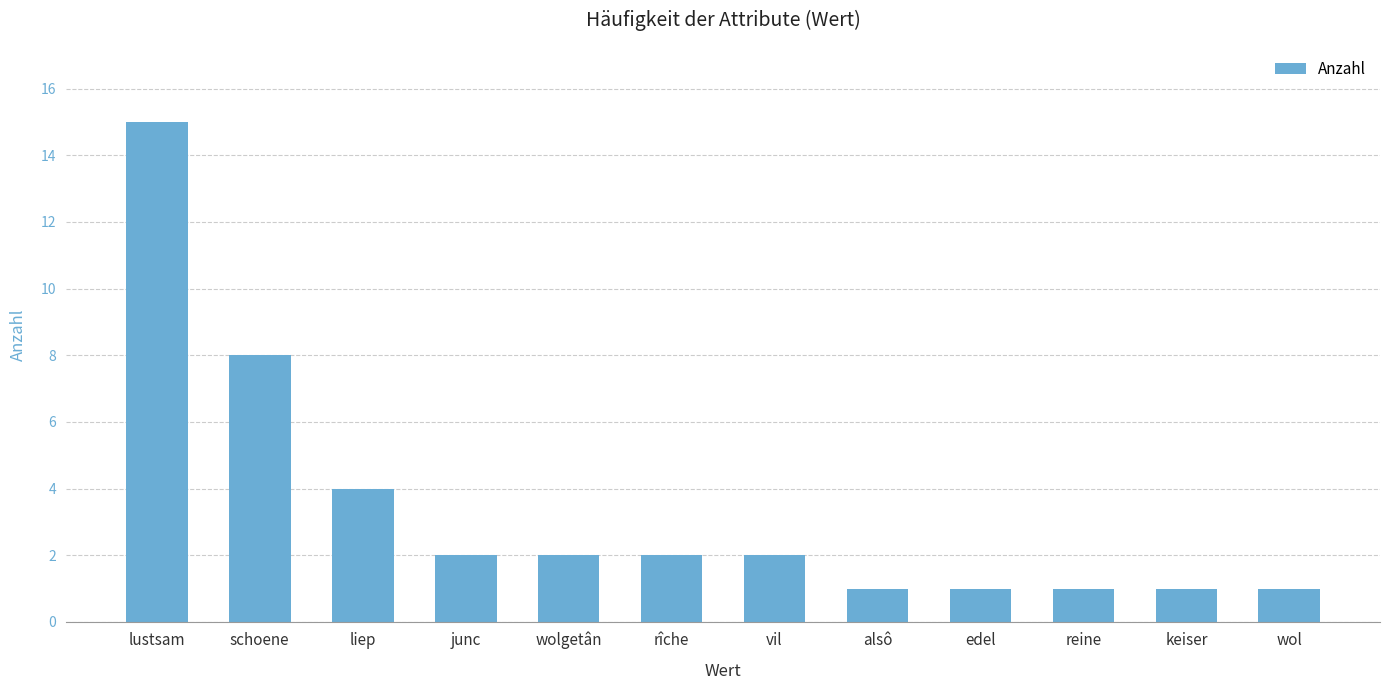

Approximately how many times larger is the value at lustsam compared to rîche?

7.5